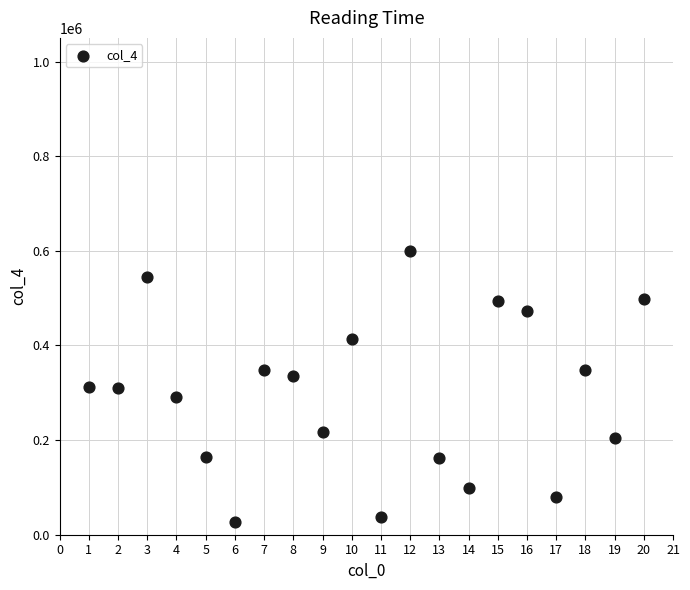

What is the range of X values (max minus min)?

19